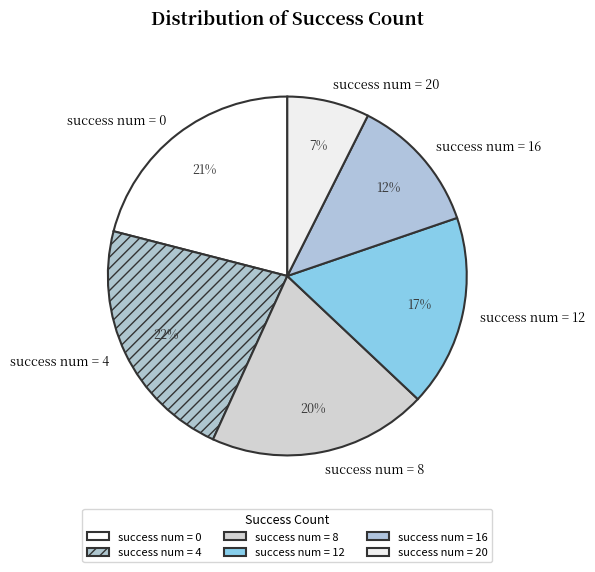

Is it true that success num = 4 is 22% of the pie?

True